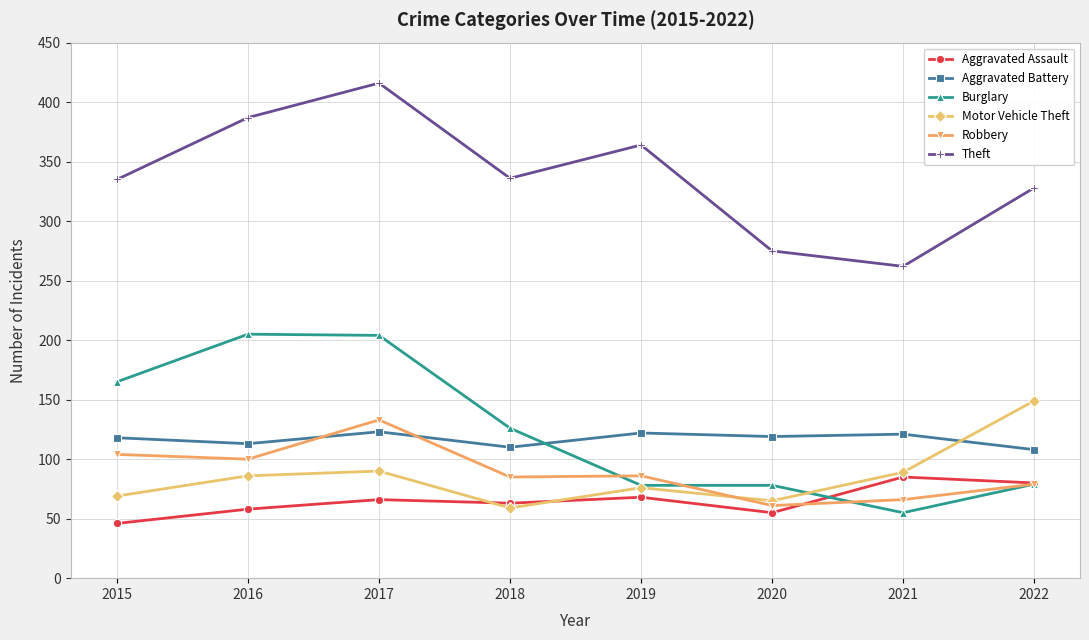

What is the maximum value shown in the chart?

416